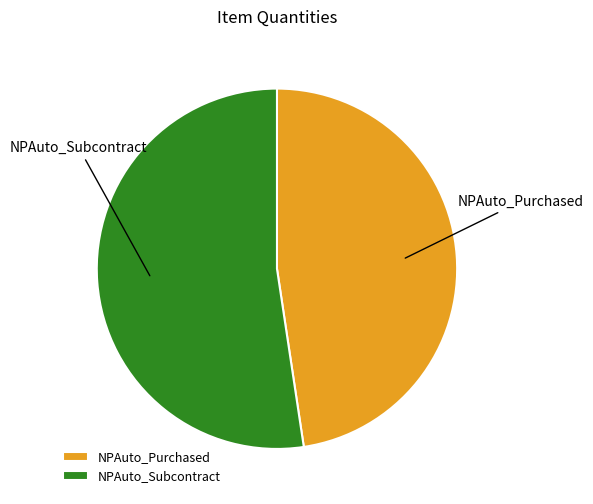

Do NPAuto_Purchased and NPAuto_Subcontract together represent more than half of the pie?

Yes